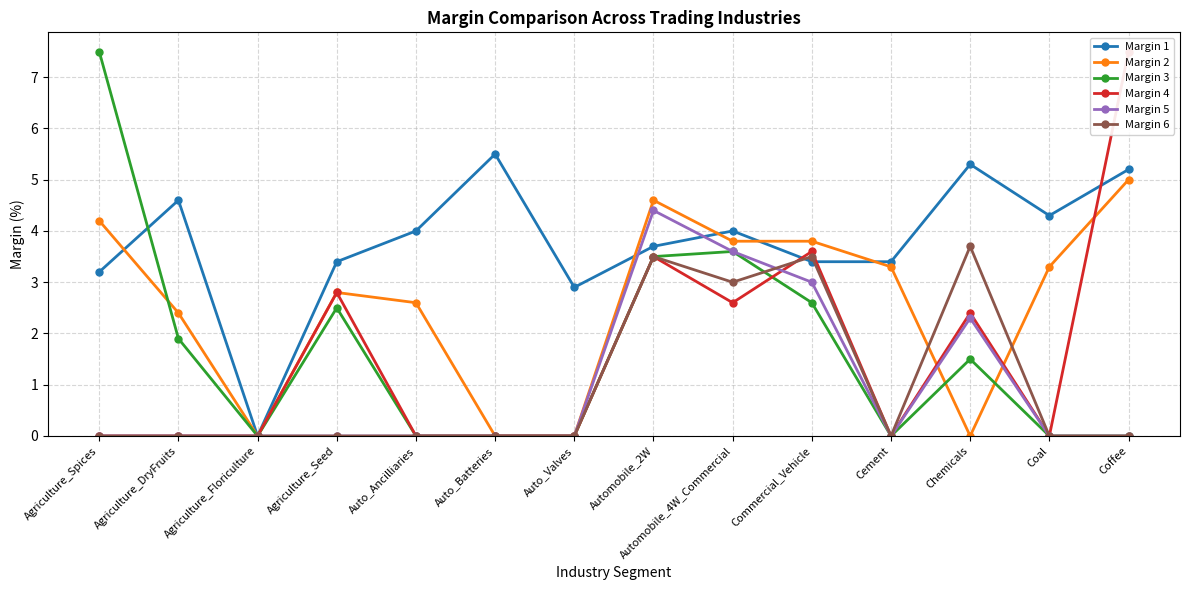

True or false: Margin 4 has a value of 0.0 at Cement.

True